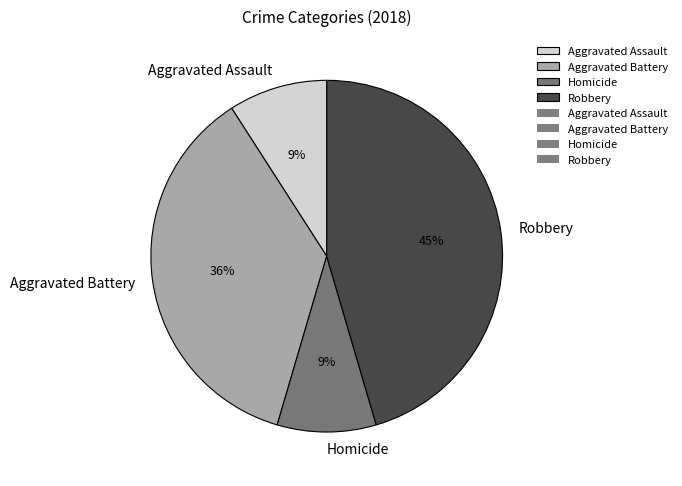

To the nearest percent, what is the combined percentage of Aggravated Battery and Homicide?

45%